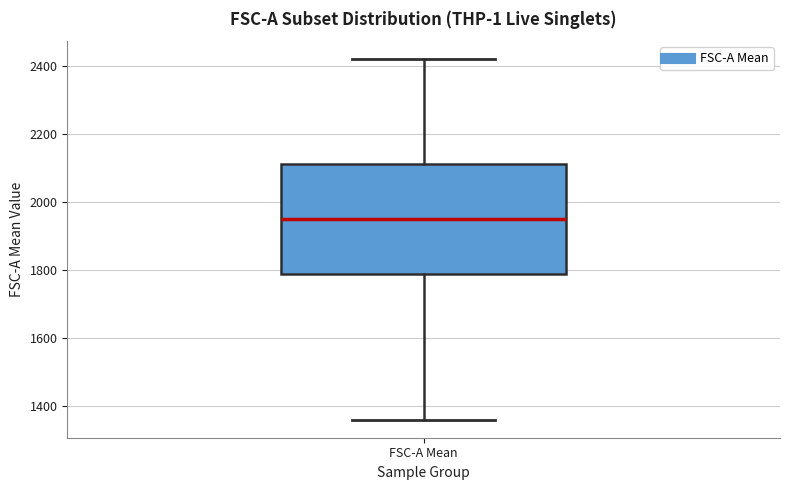

Transcribe this box plot: give where the median line is, the range the box spans, and where the two whiskers end, as read against the y-axis. The values are not printed on the chart, so give them approximately, as read against the axis.

median 1940, box 1780 to 2120, whiskers 1360 to 2420